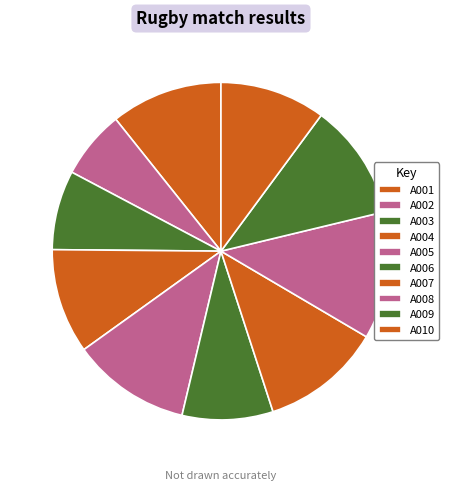

Count the number of slices in the pie.

10